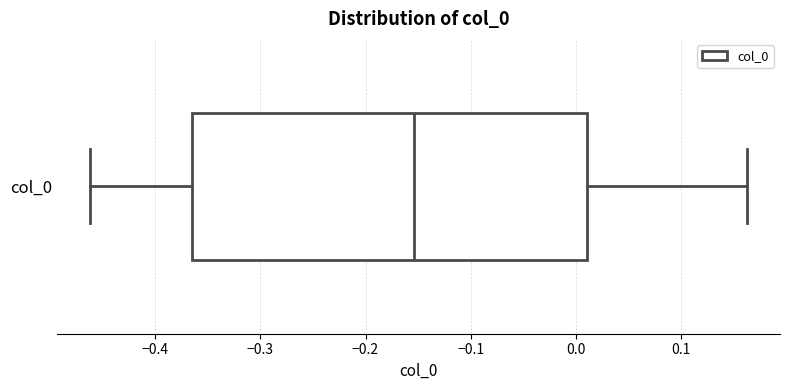

Where does the median line of the box for col_0 sit on the x-axis? The values are not printed on the chart, so give them approximately, as read against the axis.

-0.15